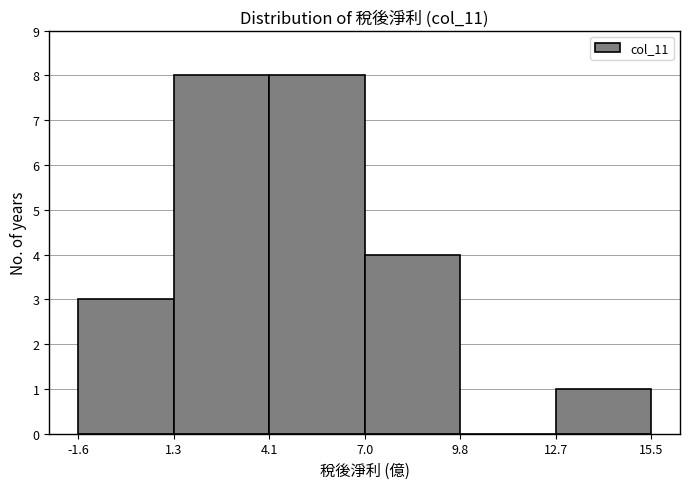

Reading left to right, list every bar in this chart as the range it spans on the x-axis followed by its height. The values are not printed on the chart, so give them approximately, as read against the axis.

-1.6 to 1.3: 3
1.3 to 4.1: 8
4.1 to 7.0: 8
7.0 to 9.8: 4
9.8 to 12.7: 0
12.7 to 15.5: 1